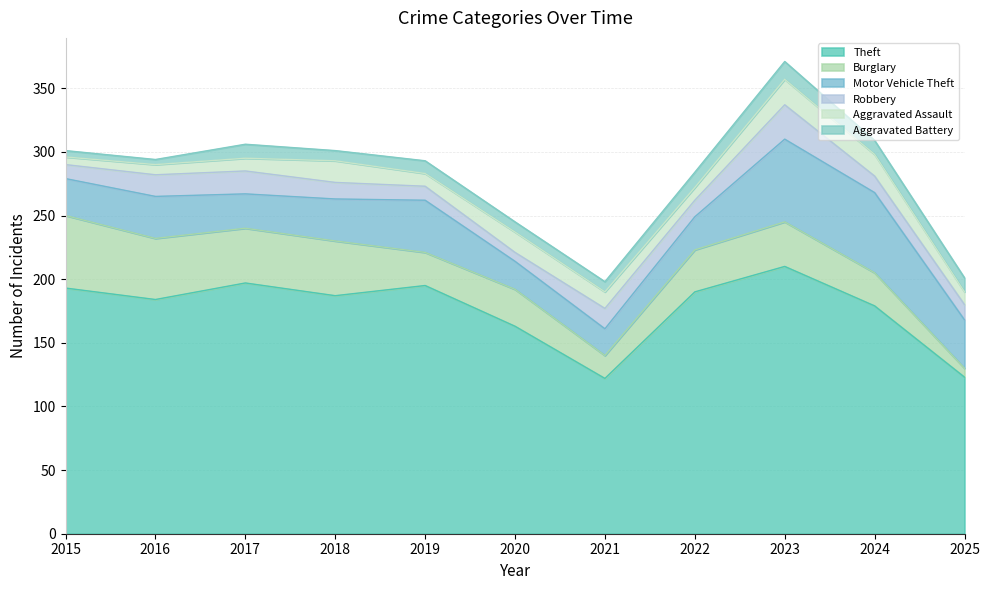

What are all the series names shown in the legend?

Theft, Burglary, Motor Vehicle Theft, Robbery, Aggravated Assault, Aggravated Battery